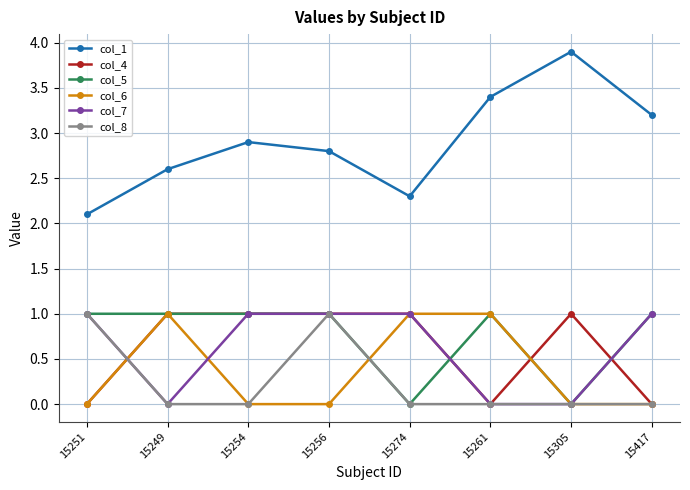

What is the sum of all col_4 values?

5.0